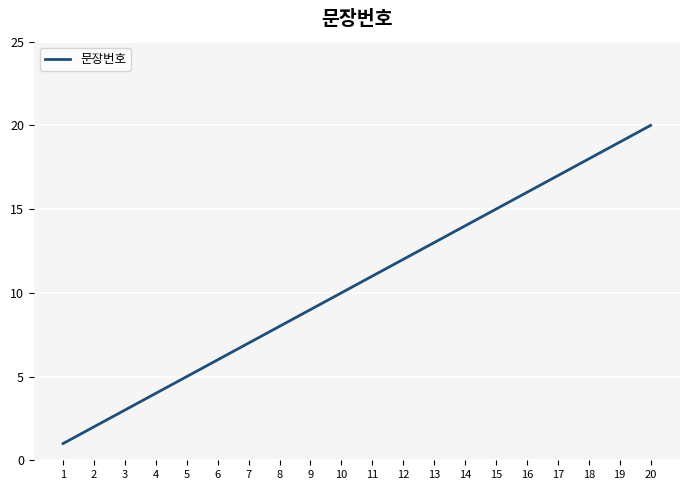

Rank the categories by value from lowest to highest.

1, 2, 3, 4, 5, 6, 7, 8, 9, 10, 11, 12, 13, 14, 15, 16, 17, 18, 19, 20